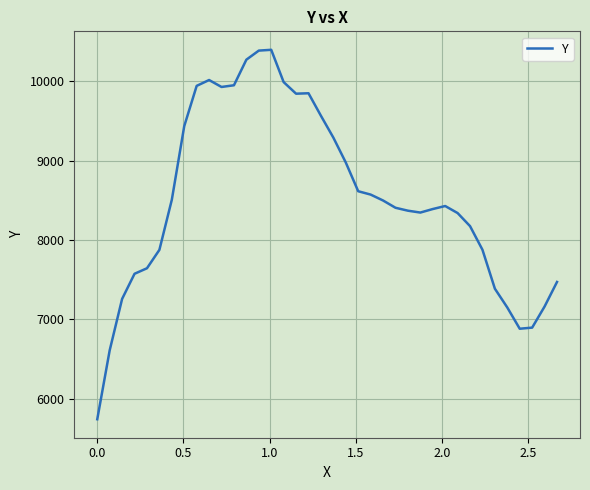

What is the minimum value shown in the chart?

5739.0